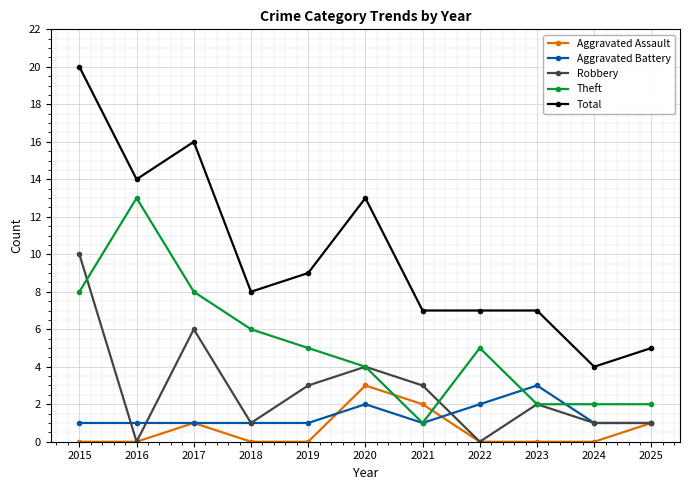

True or false: Total and Robbery cross at least once.

False